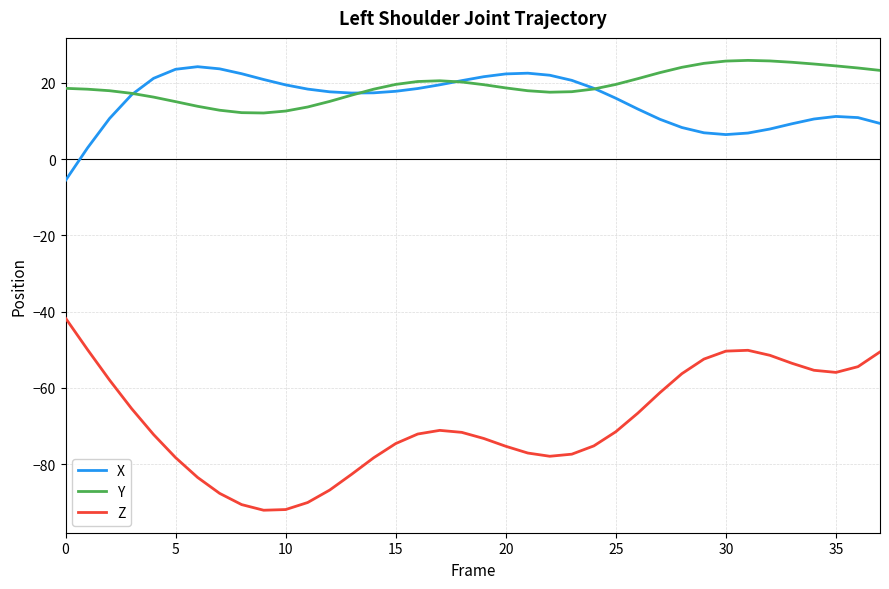

What is the minimum value shown in the chart?

-92.1